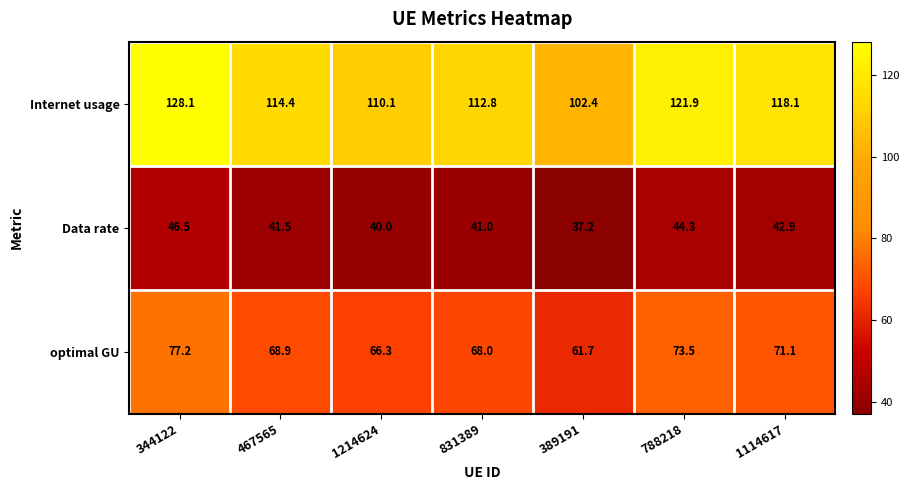

List the series in order of their peak value, lowest first.

Data rate, optimal GU, Internet usage